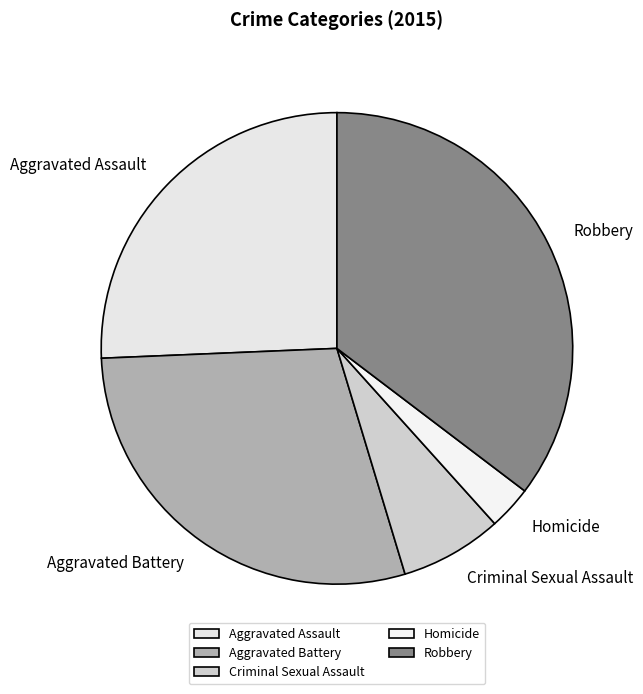

Combined, do Aggravated Battery and Homicide account for over 50%?

No